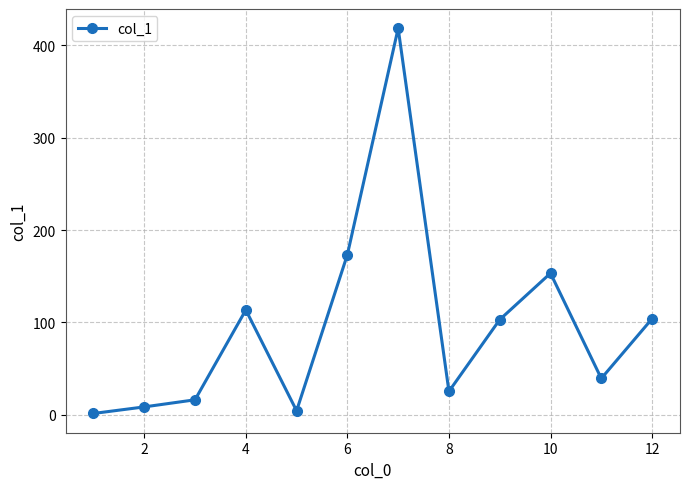

What is the maximum value shown in the chart?

418.6